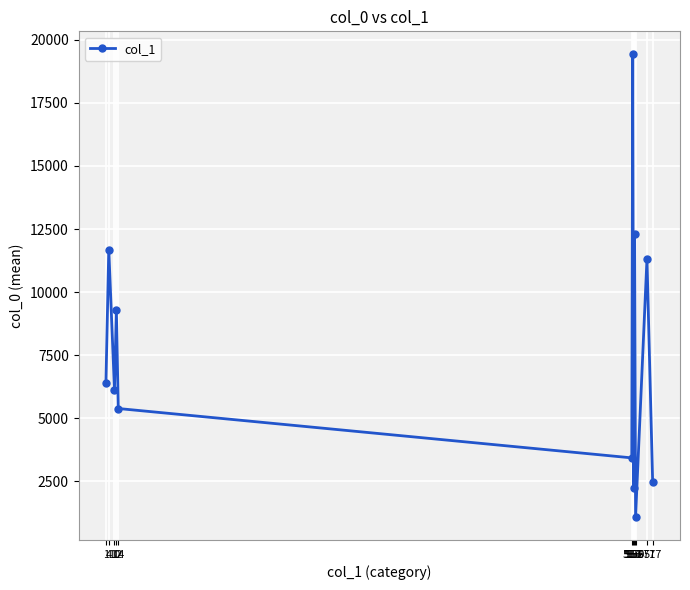

What is the value of the 11th point from the left?

11316.0